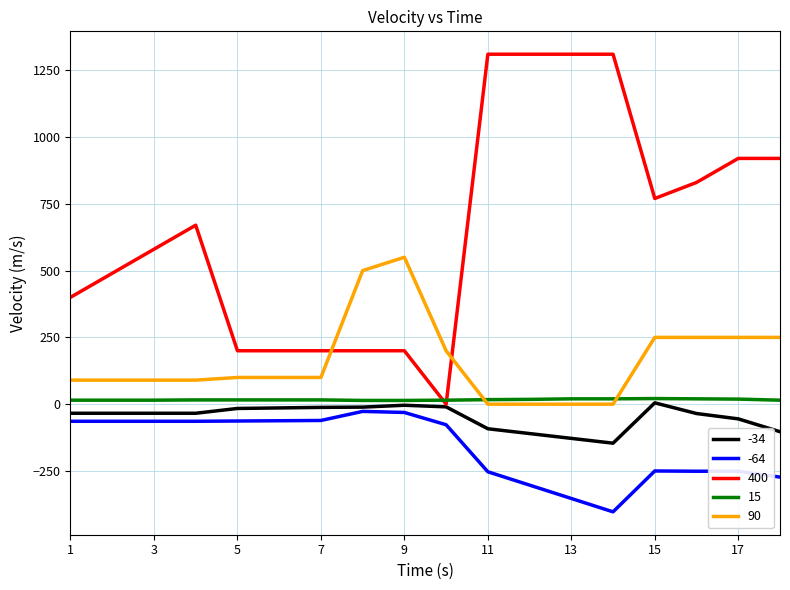

True or false: 90 and -34 intersect in this chart.

False